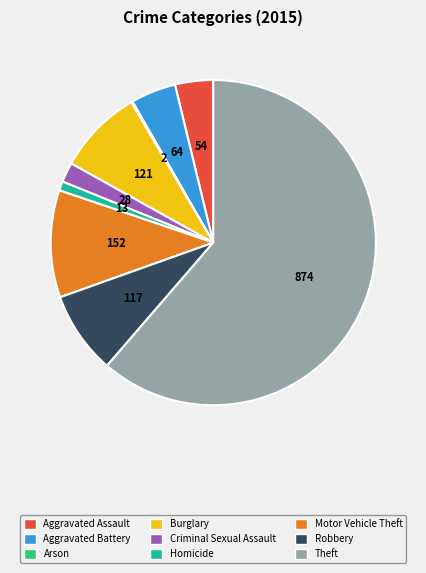

Which category has the biggest portion of the pie?

Theft